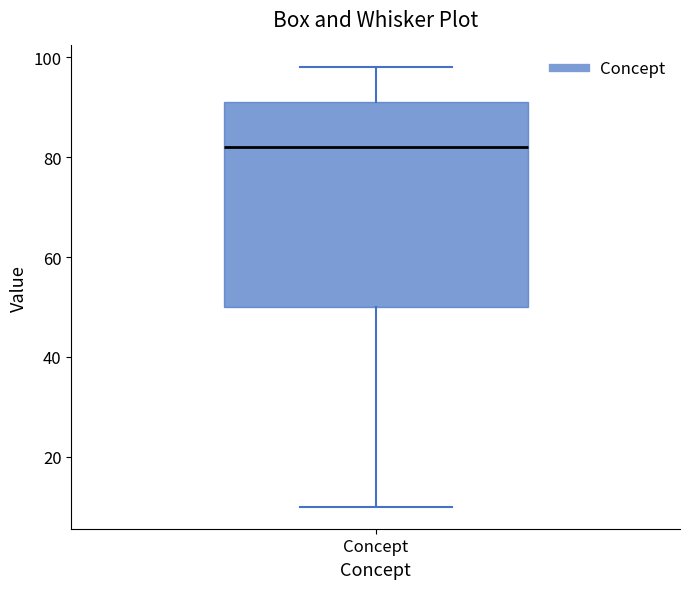

Transcribe this box plot: give where the median line is, the range the box spans, and where the two whiskers end, as read against the y-axis. The values are not printed on the chart, so give them approximately, as read against the axis.

median 82, box 50 to 92, whiskers 10 to 98